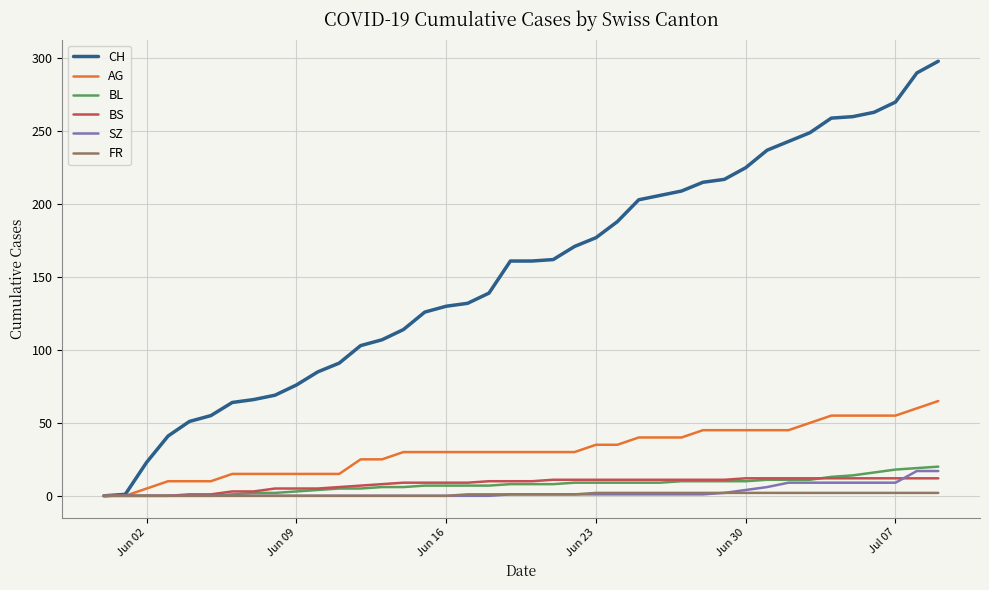

Which series has the widest spread of values?

CH